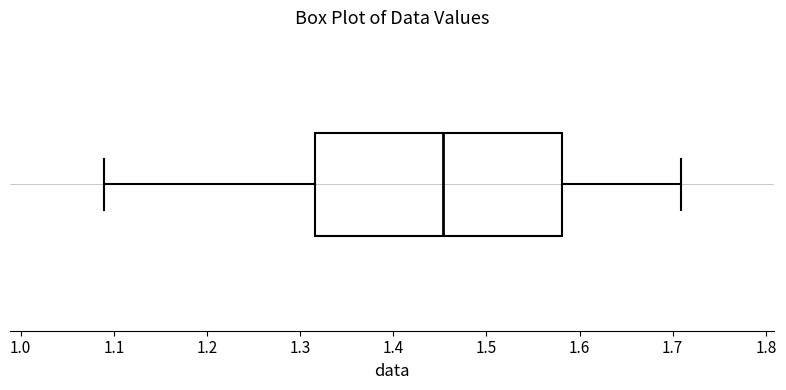

Read this box plot against the x-axis: the position of the median line, the range covered by the box, and the ends of both whiskers. The values are not printed on the chart, so give them approximately, as read against the axis.

median 1.45, box 1.32 to 1.58, whiskers 1.09 to 1.71